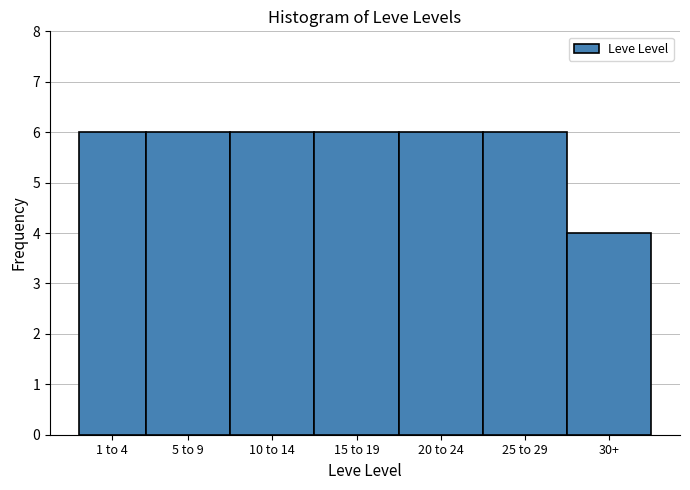

Reading right to left, extract all data points from this chart.

4	6	6	6	6	6	6